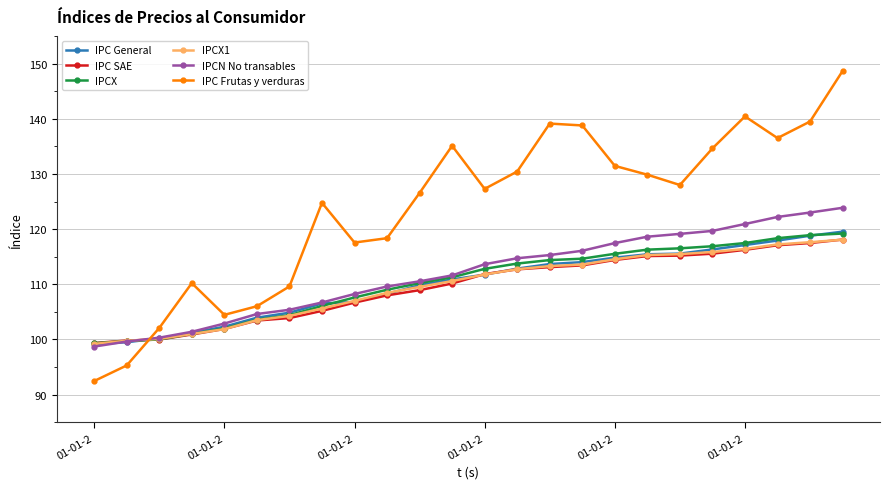

Which series has the largest range (max minus min)?

IPC Frutas y verduras